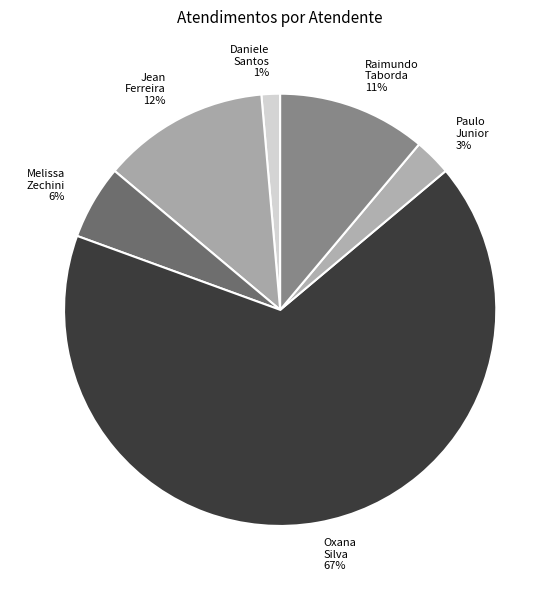

Which slice is the smallest?

Daniele Santos